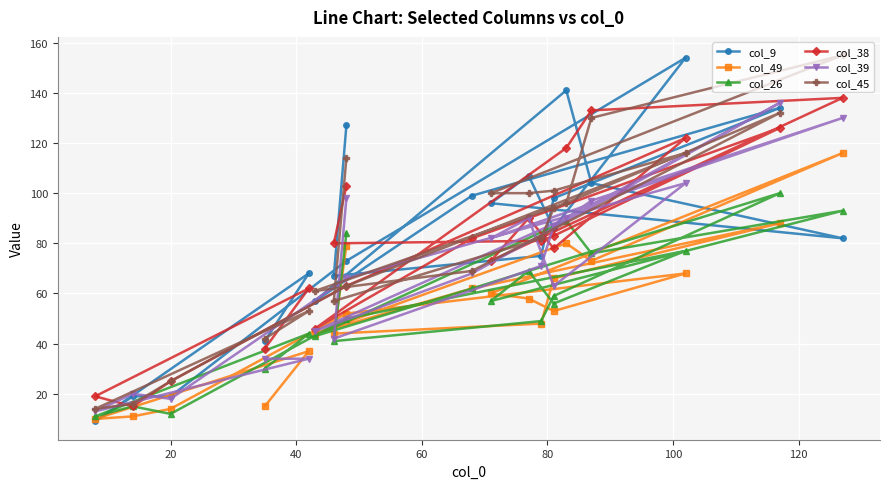

True or false: col_26 and col_38 intersect in this chart.

False